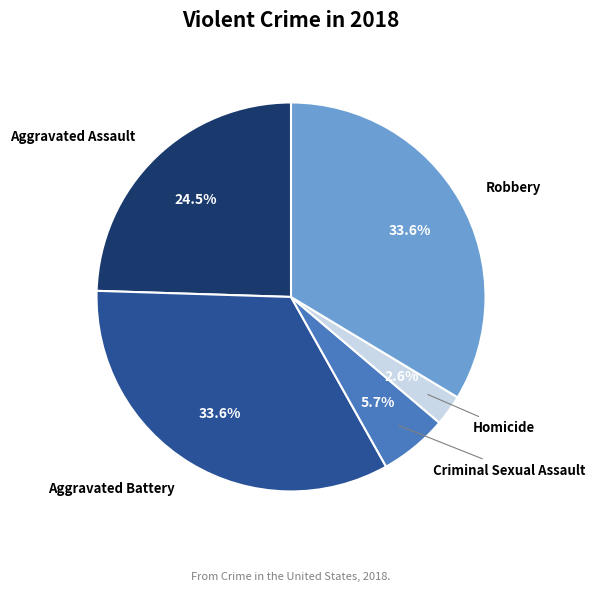

Is there any slice that represents more than half of the pie?

No